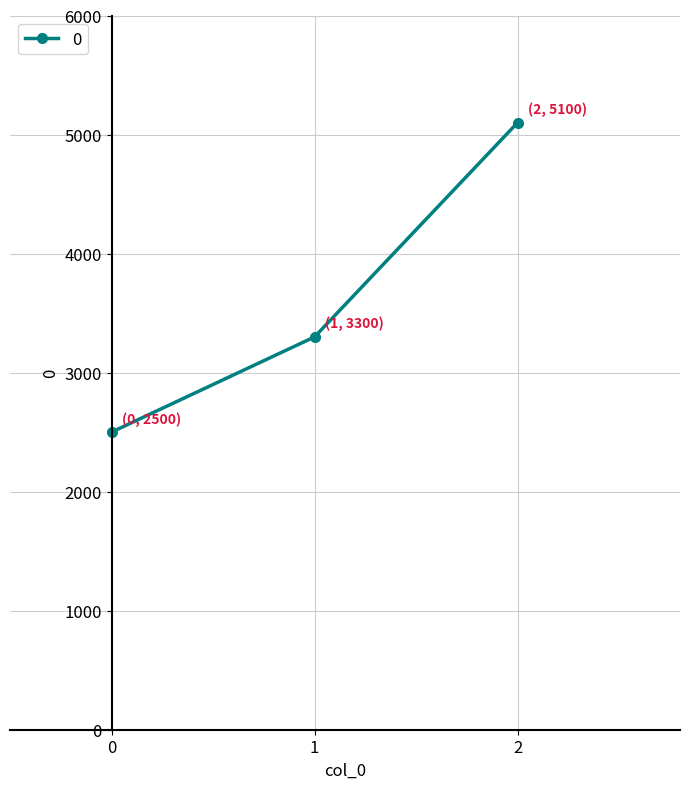

At which label is the value closest to 3800?

1